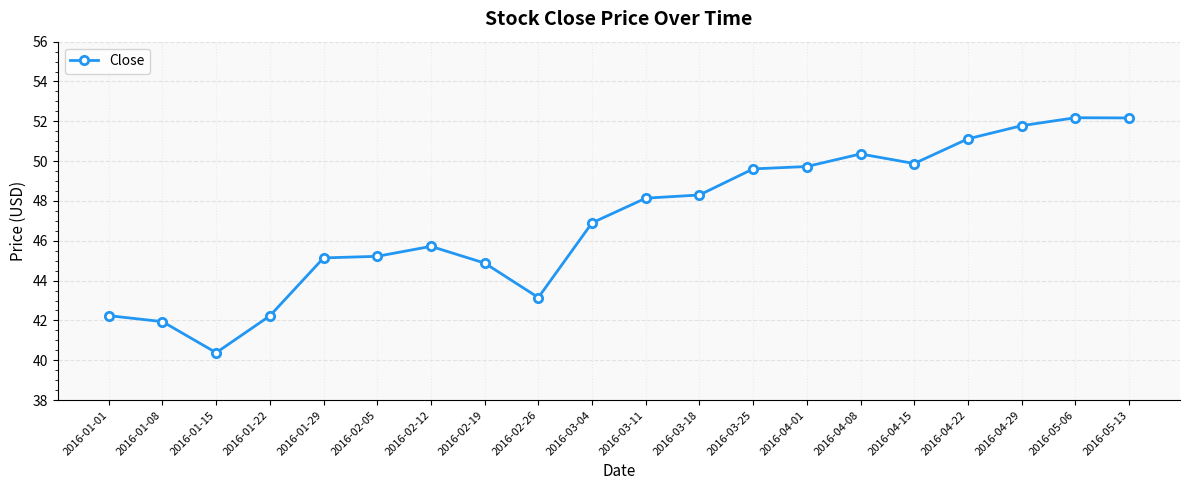

What position from the left is 2016-03-11?

11